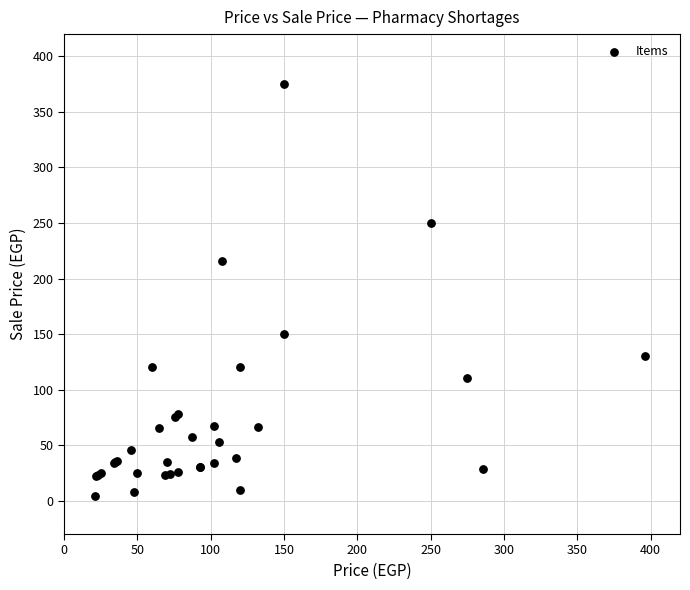

What Y value in the scatter plot is closest to 189?

216.0